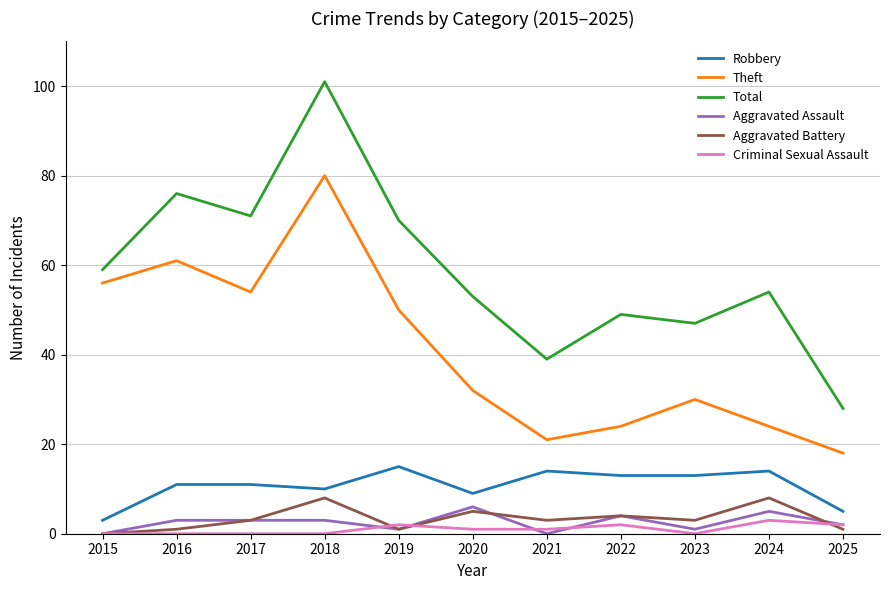

The Total series shows 39 at 2021. True or false?

True